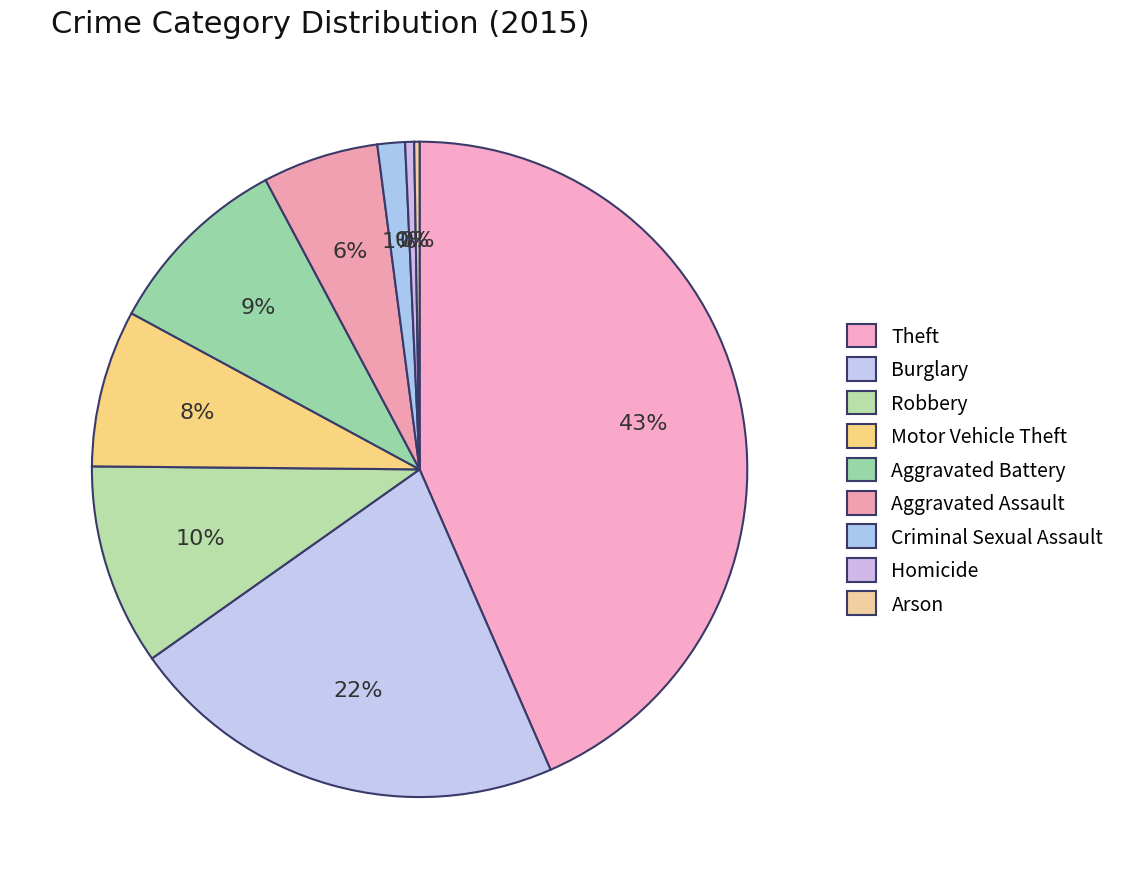

Which has a higher value, Homicide or Arson?

Homicide